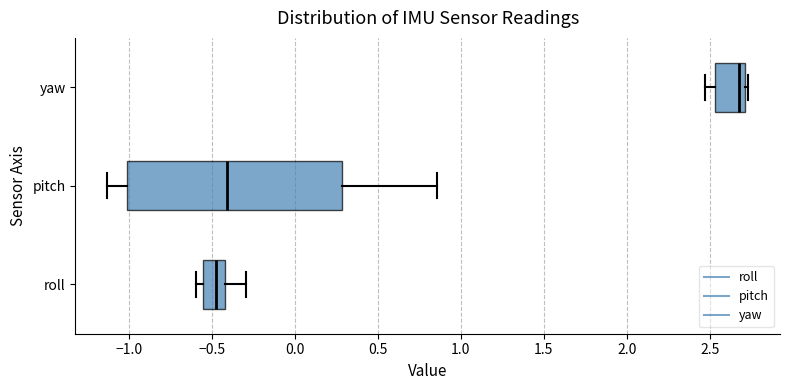

Reading bottom to top, read every box against the x-axis: the position of its median line, the range the box covers, and the ends of its whiskers. The values are not printed on the chart, so give them approximately, as read against the axis.

roll: median -0.50, box -0.55 to -0.40, whiskers -0.60 to -0.30
pitch: median -0.40, box -1.00 to 0.30, whiskers -1.15 to 0.85
yaw: median 2.70 (just left of the box's right edge), box 2.55 to 2.70, whiskers 2.45 to 2.75